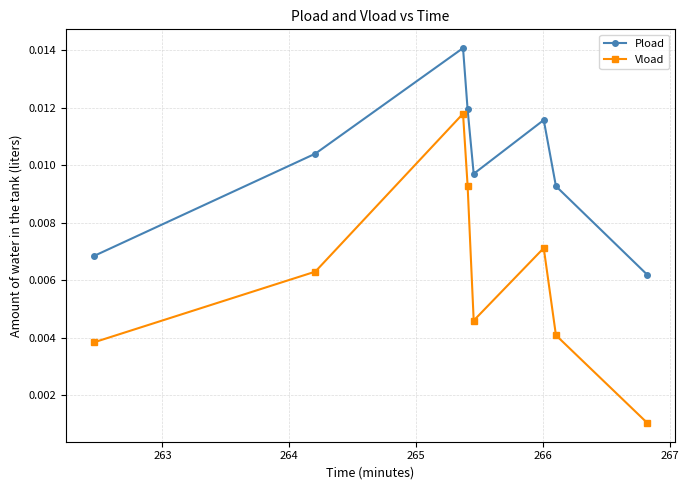

True or false: Vload and Pload cross at least once.

False